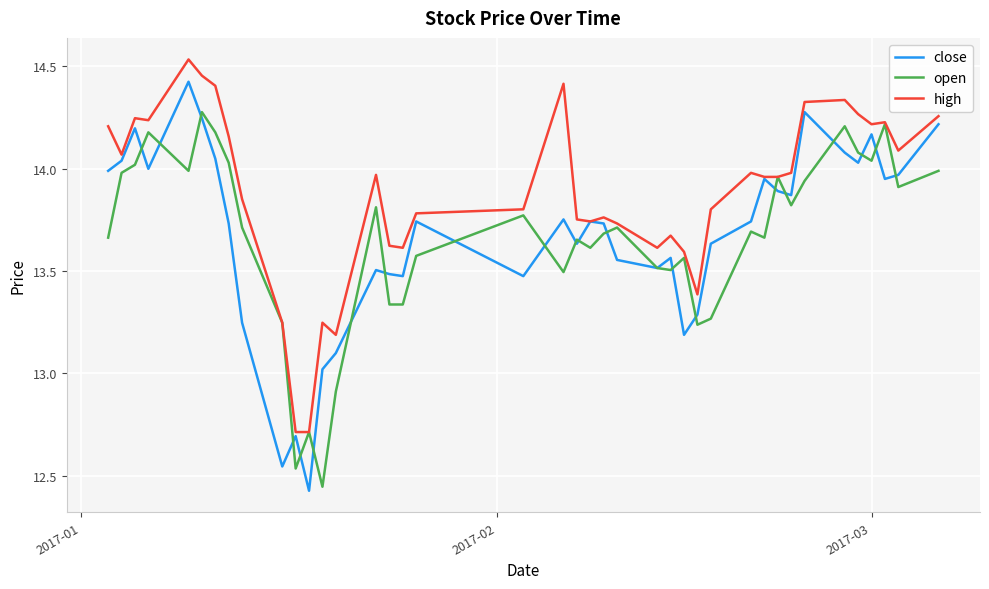

Which series has the largest total across all categories?

high